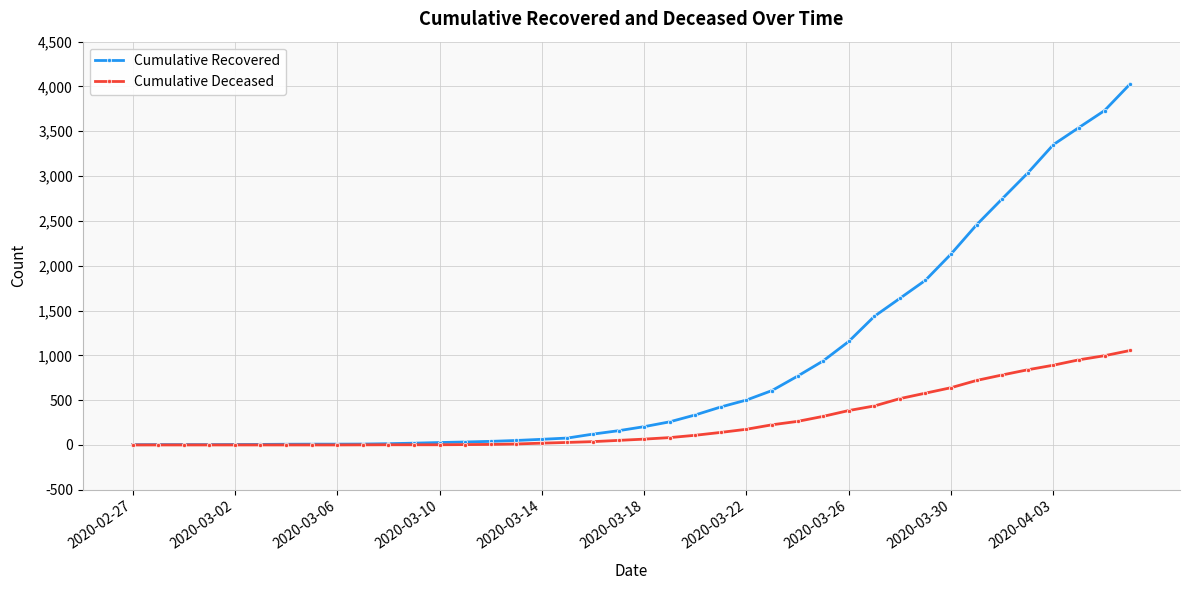

What are all the series names shown in the legend?

Cumulative Recovered, Cumulative Deceased